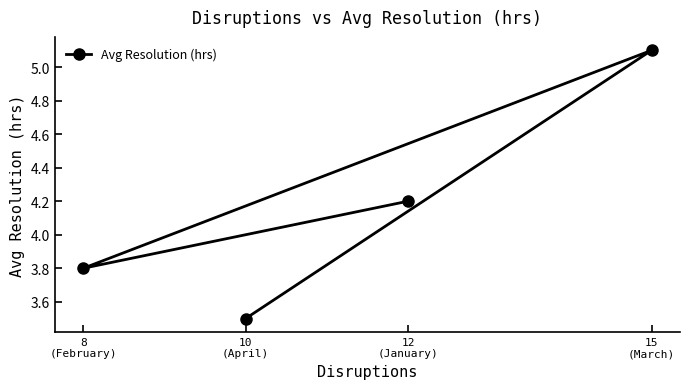

List the labels in order of value, smallest first.

10
(April), 8
(February), 12
(January), 15
(March)